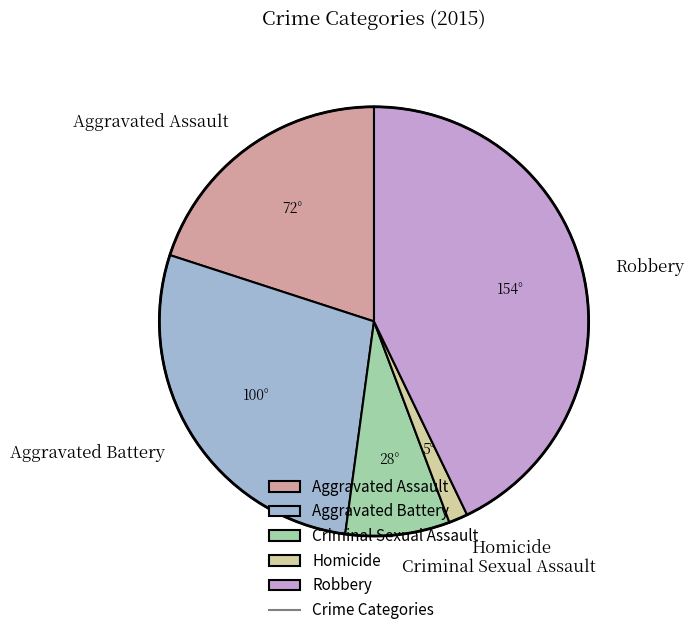

Rank the categories by value from lowest to highest.

Homicide, Criminal Sexual Assault, Aggravated Assault, Aggravated Battery, Robbery